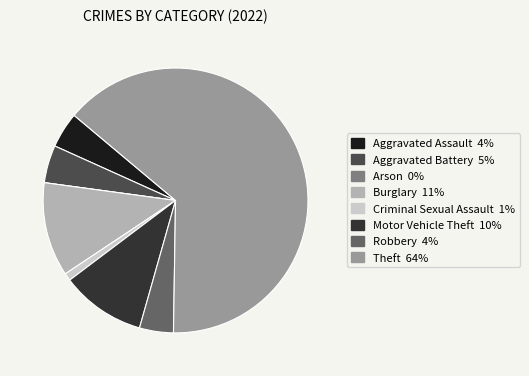

Which category has the biggest portion of the pie?

Theft